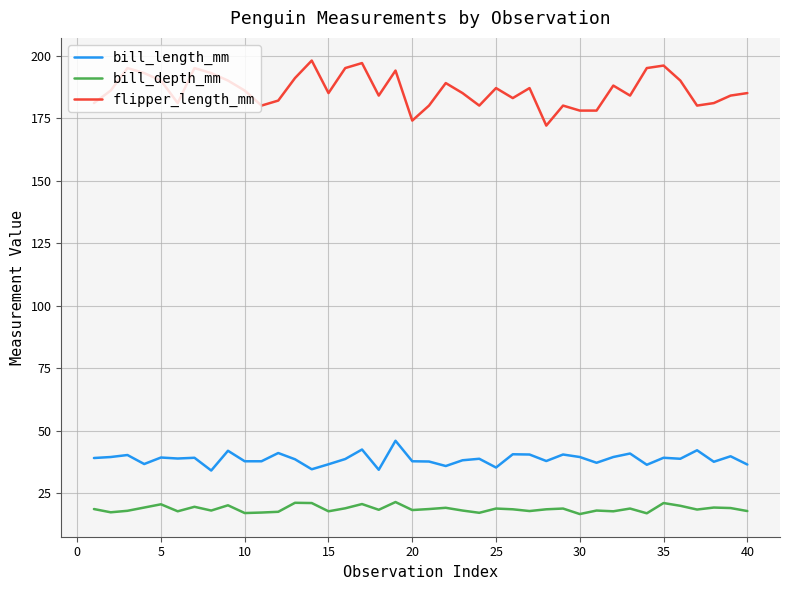

Which series has the largest total across all categories?

flipper_length_mm